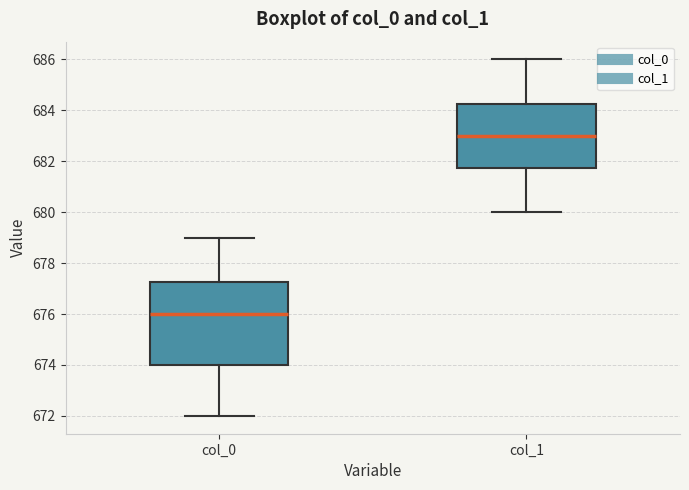

Which box's median line is the highest?

col_1